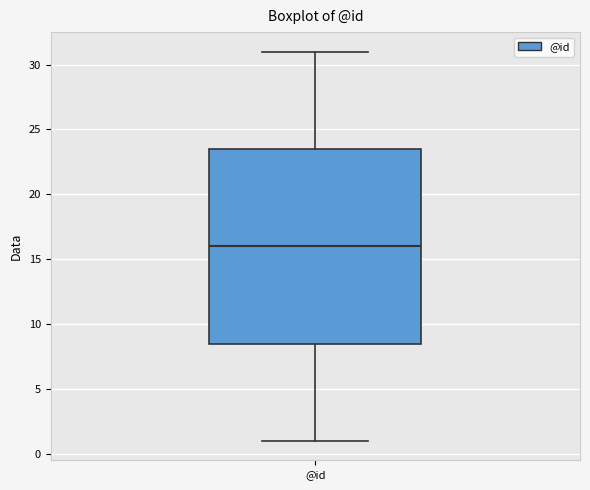

Read this box plot against the y-axis: the position of the median line, the range covered by the box, and the ends of both whiskers. The values are not printed on the chart, so give them approximately, as read against the axis.

median 16.0, box 8.5 to 23.5, whiskers 1.0 to 31.0